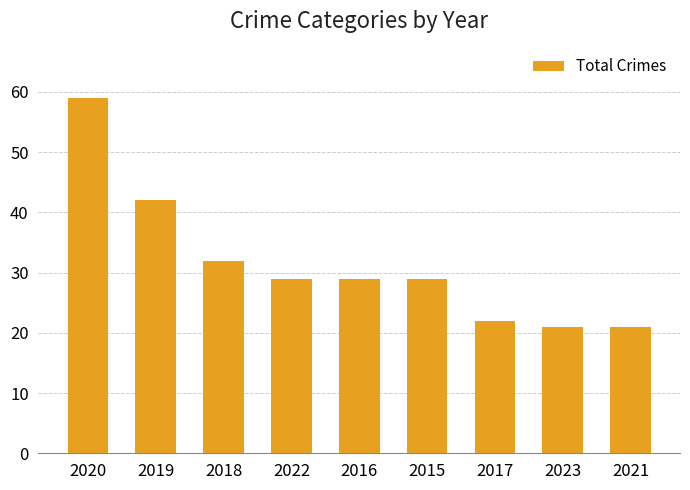

What position from the right is 2023?

2